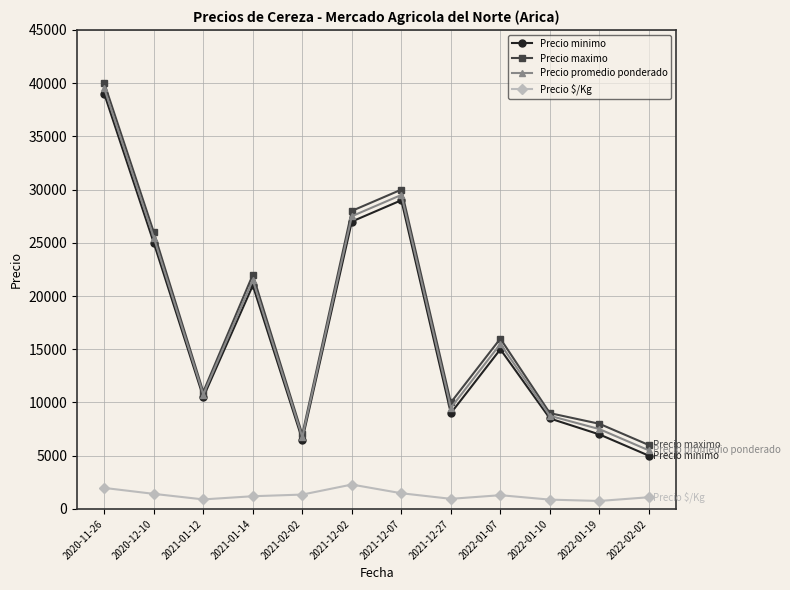

What is the average value of the Precio $/Kg series?

1297